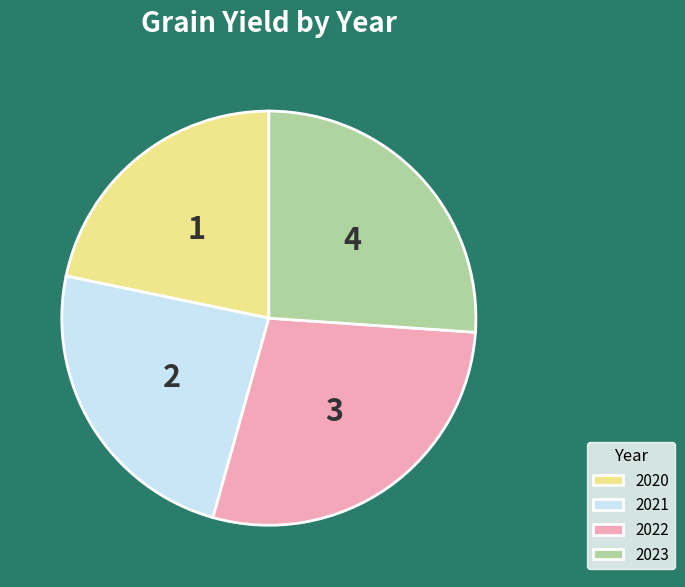

True or false: 2022 accounts for 40% of the total.

False